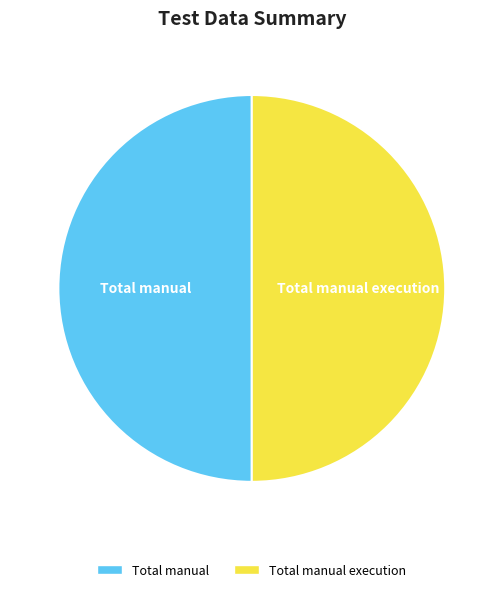

What is the largest slice in the pie chart?

Total manual